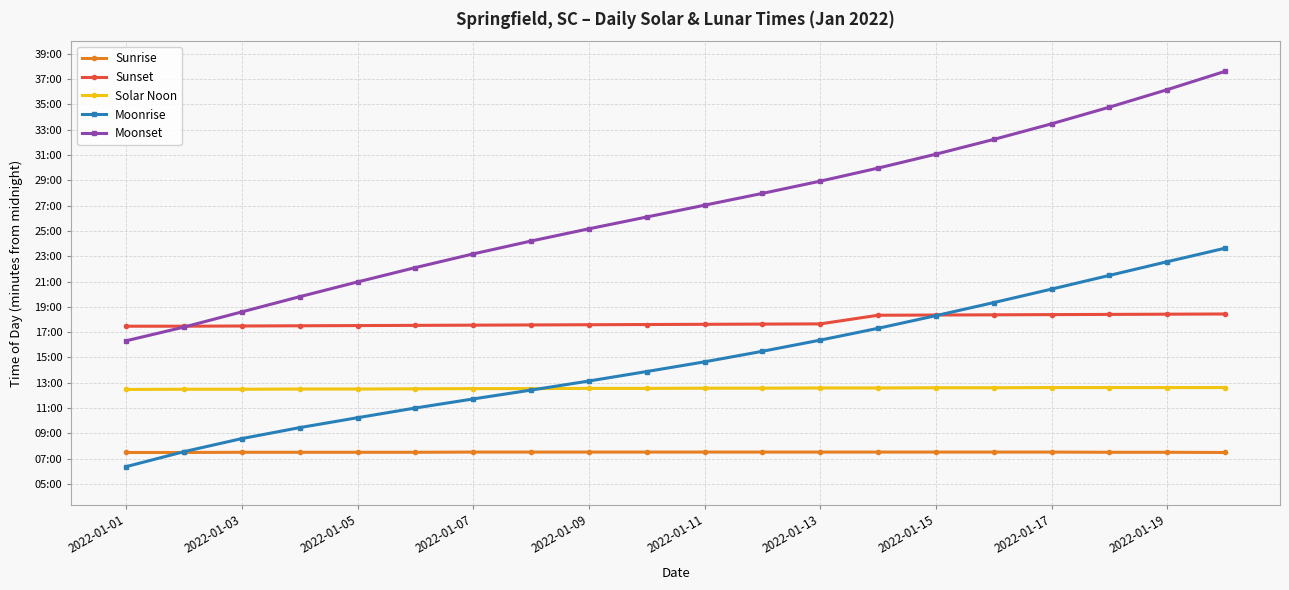

Reading right to left, list all the values displayed in this chart.

Sunrise: 449	450	450	451	451	451	451	451	451	451	451	451	451	451	450	450	450	450	449	449
Sunset: 1106	1105	1104	1103	1102	1101	1100	1059	1058	1057	1056	1055	1054	1053	1052	1051	1050	1049	1048	1048
Solar Noon: 757	757	757	757	756	756	755	755	754	754	753	753	752	752	751	750	750	749	749	748
Moonrise: 1418	1354	1289	1224	1160	1098	1038	982	929	879	833	788	745	703	660	614	567	515	453	382
Moonset: 2257	2170	2087	2008	1934	1864	1798	1736	1678	1622	1566	1510	1452	1391	1326	1258	1188	1116	1044	979